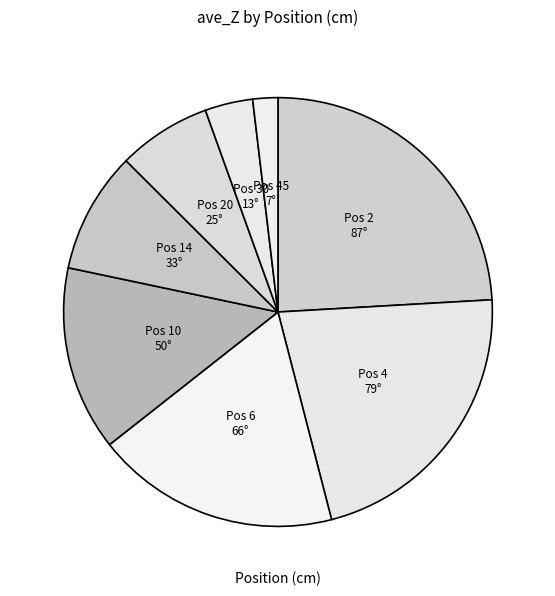

How many segments does this pie chart have?

8